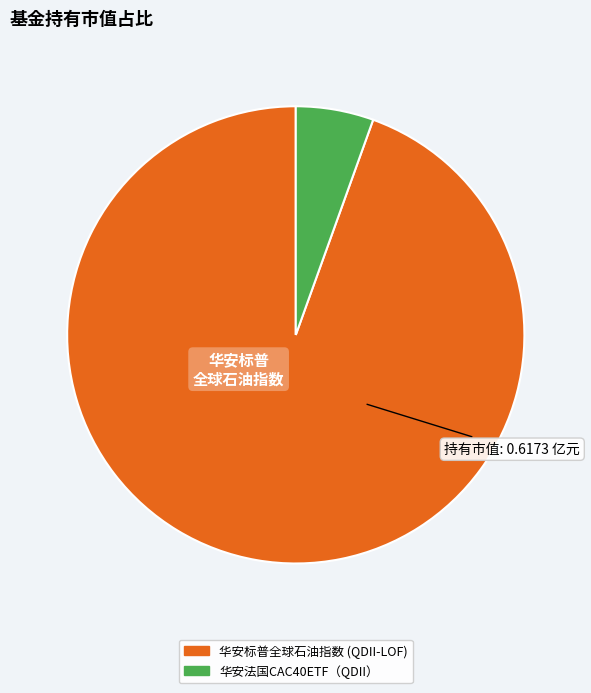

Rank the categories by value from lowest to highest.

华安法国CAC40ETF（QDII）, 华安标普全球石油指数 (QDII-LOF)